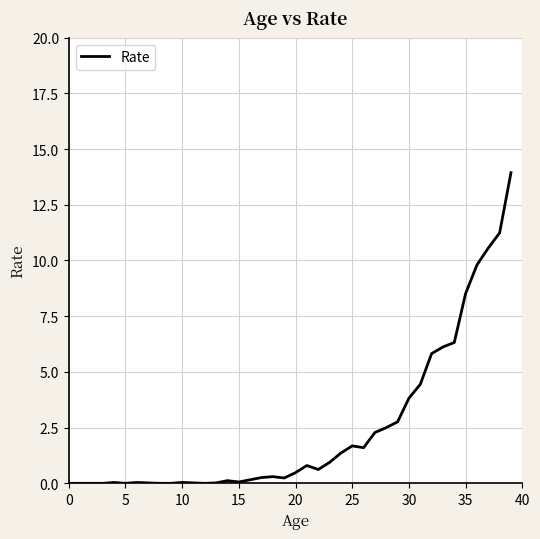

What is the maximum value shown in the chart?

13.9